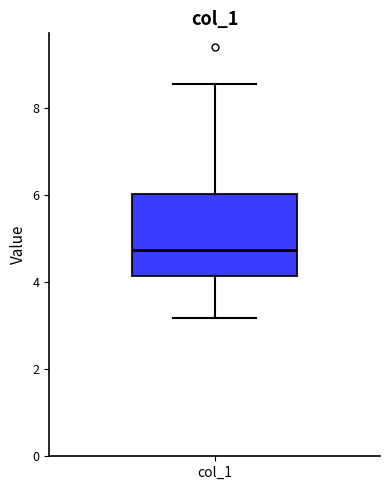

Transcribe this box plot: give where the median line is, the range the box spans, and where the two whiskers end, as read against the y-axis. The values are not printed on the chart, so give them approximately, as read against the axis.

median 4.8, box 4.2 to 6.0, whiskers 3.2 to 8.6